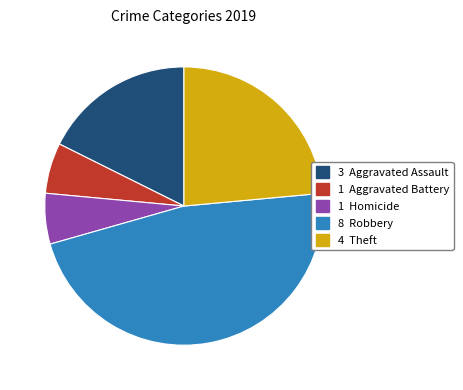

Is there a majority slice in this chart?

No